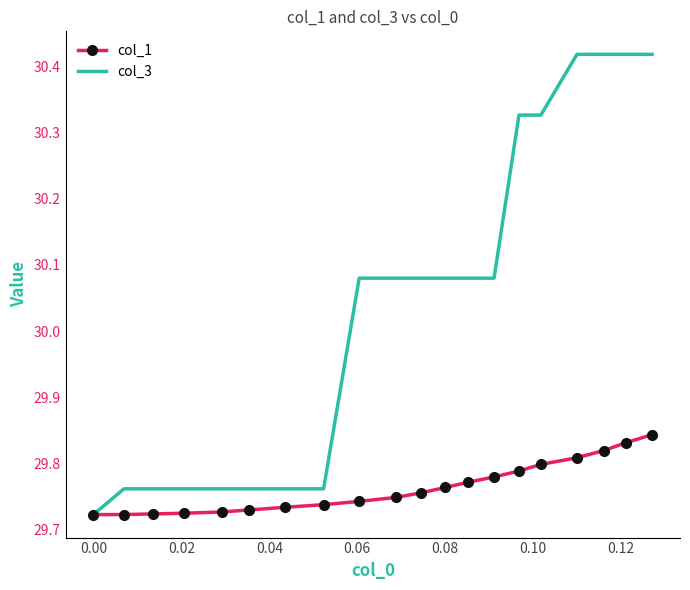

Which series has the largest range (max minus min)?

col_3